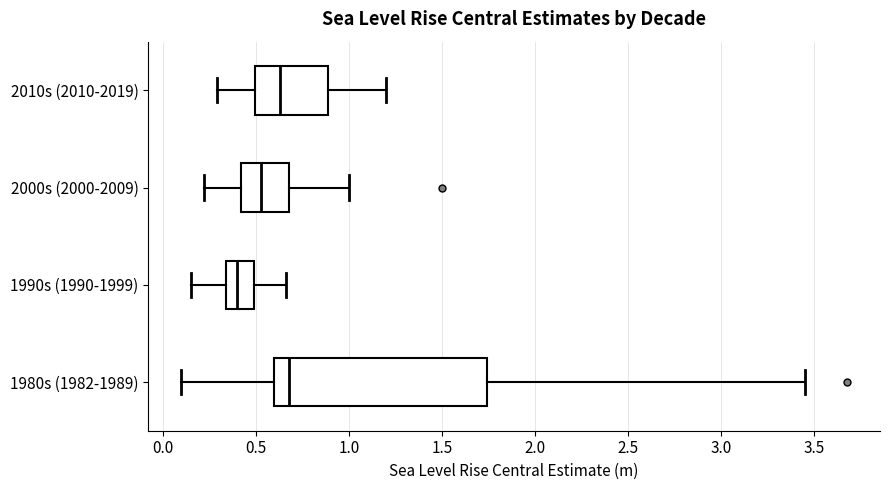

Reading bottom to top, transcribe this box plot: for each box, give where its median line is, the range the box spans, and where its two whiskers end, as read against the x-axis. The values are not printed on the chart, so give them approximately, as read against the axis.

1980s (1982-1989): median 0.70, box 0.60 to 1.75, whiskers 0.10 to 3.45
1990s (1990-1999): median 0.40, box 0.35 to 0.50, whiskers 0.15 to 0.65
2000s (2000-2009): median 0.55, box 0.40 to 0.70, whiskers 0.20 to 1.00
2010s (2010-2019): median 0.65, box 0.50 to 0.90, whiskers 0.30 to 1.20